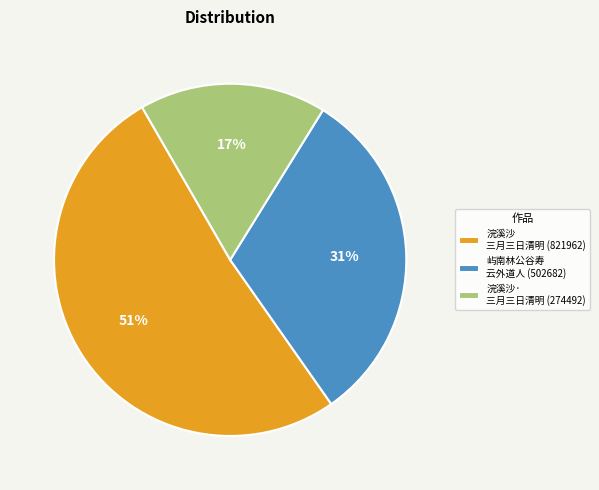

What is the ratio of the value at 浣溪沙· 三月三日清明 (274492) to the value at 浣溪沙 三月三日清明 (821962)?

0.3